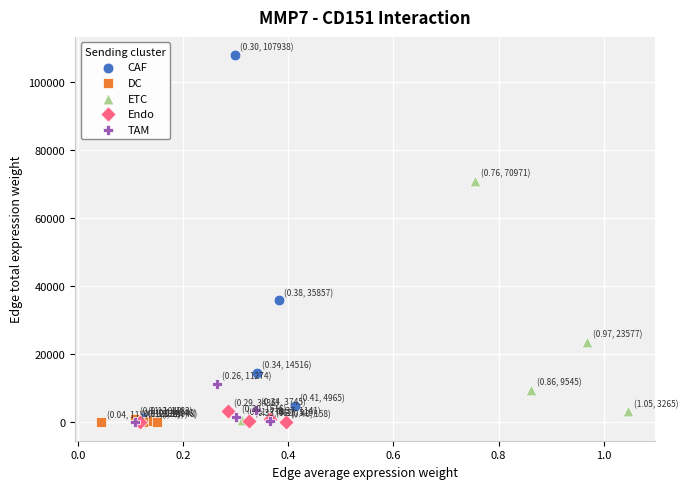

Which series has the widest spread of Y values?

CAF